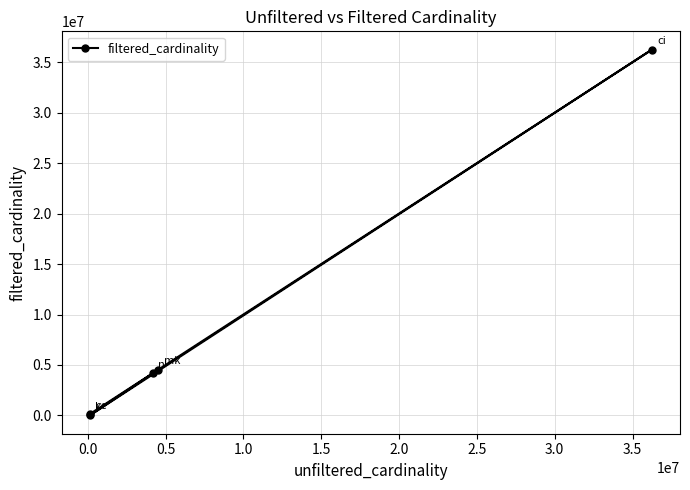

What is the sum of all values?

45070855